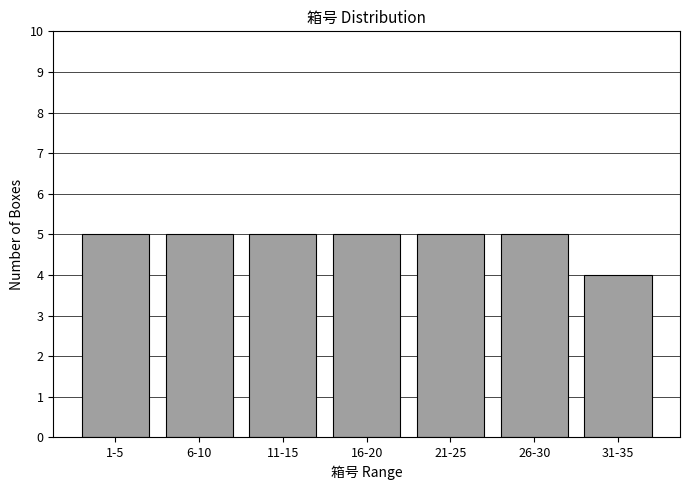

Reading left to right, transcribe all the data shown in this chart.

5	5	5	5	5	5	4